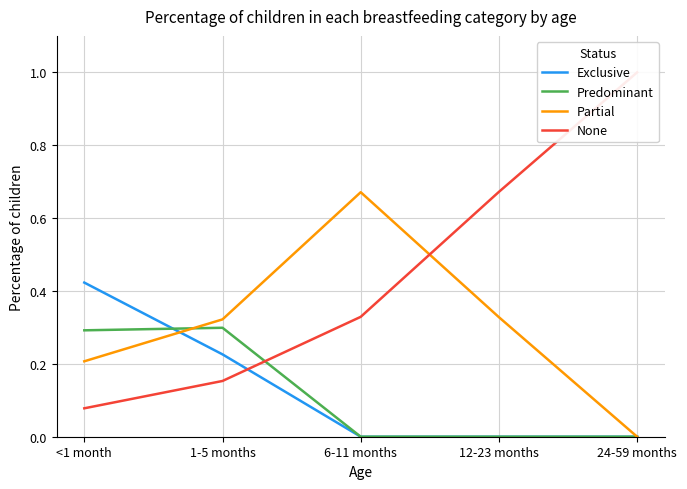

How many intersections are there between Exclusive and Partial?

1